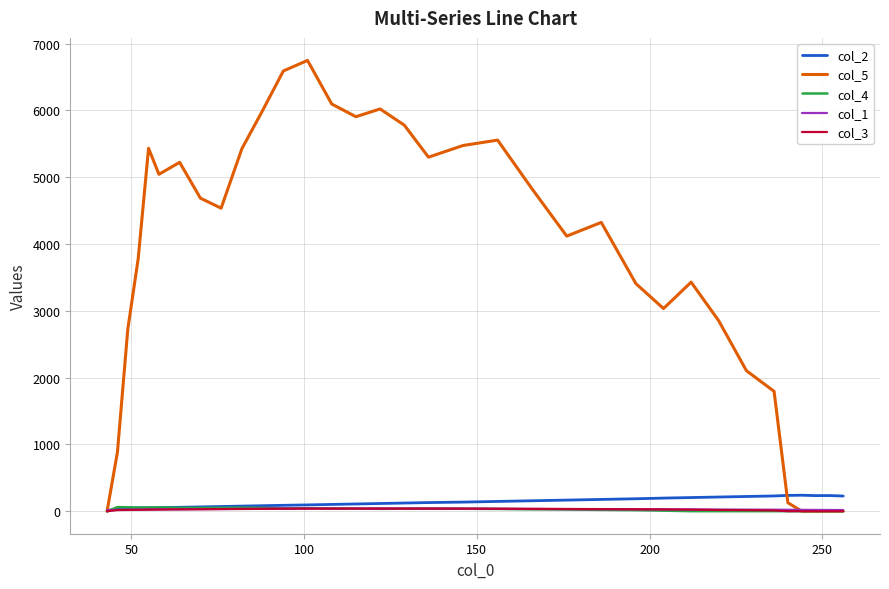

What is the difference between the maximum and second lowest values in the col_5 series?

6747.5